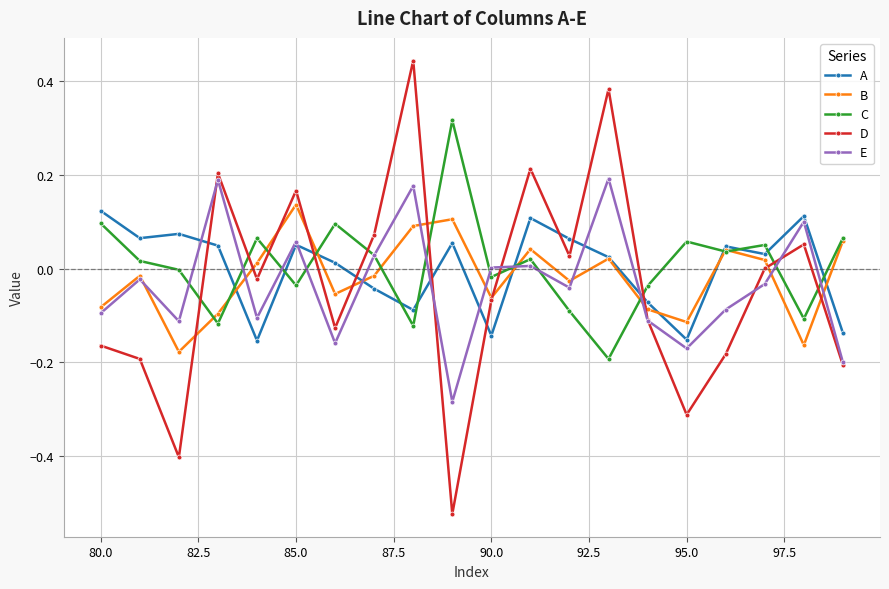

After their last crossing, which series has the higher values: D or A?

A